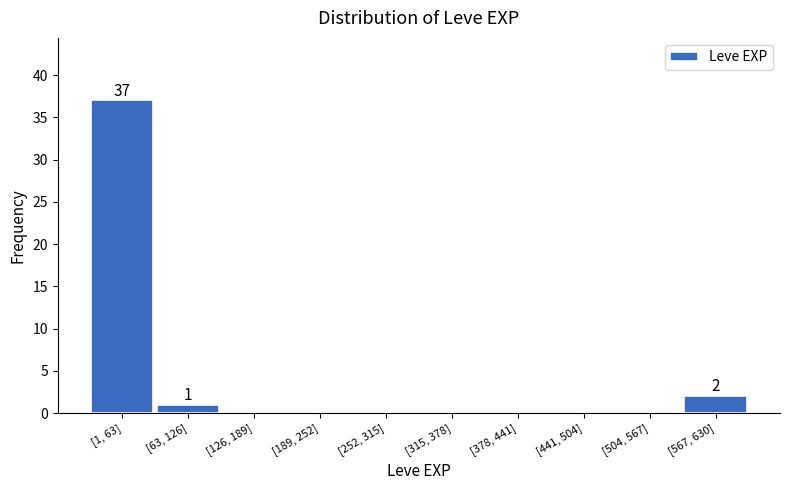

Reading right to left, transcribe all the data shown in this chart.

[567, 630]=2	[504, 567]=0	[441, 504]=0	[378, 441]=0	[315, 378]=0	[252, 315]=0	[189, 252]=0	[126, 189]=0	[63, 126]=1	[1, 63]=37